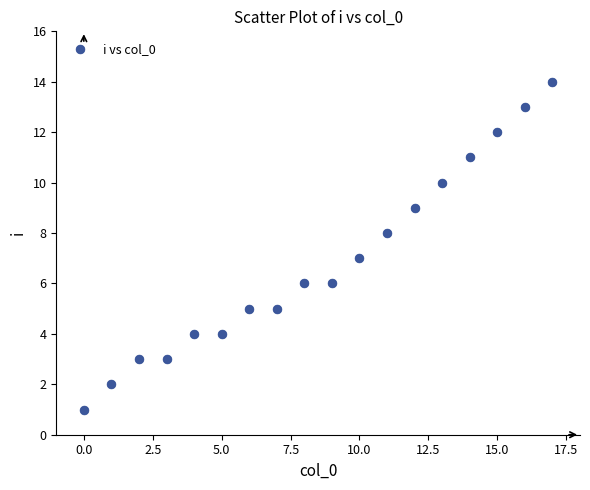

How many points are shown in the scatter plot?

18